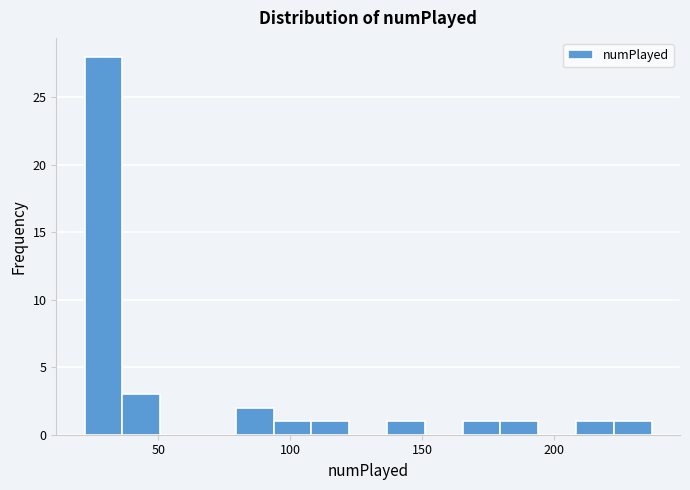

Read against the x-axis, roughly where is the centre of the tallest bar?

30